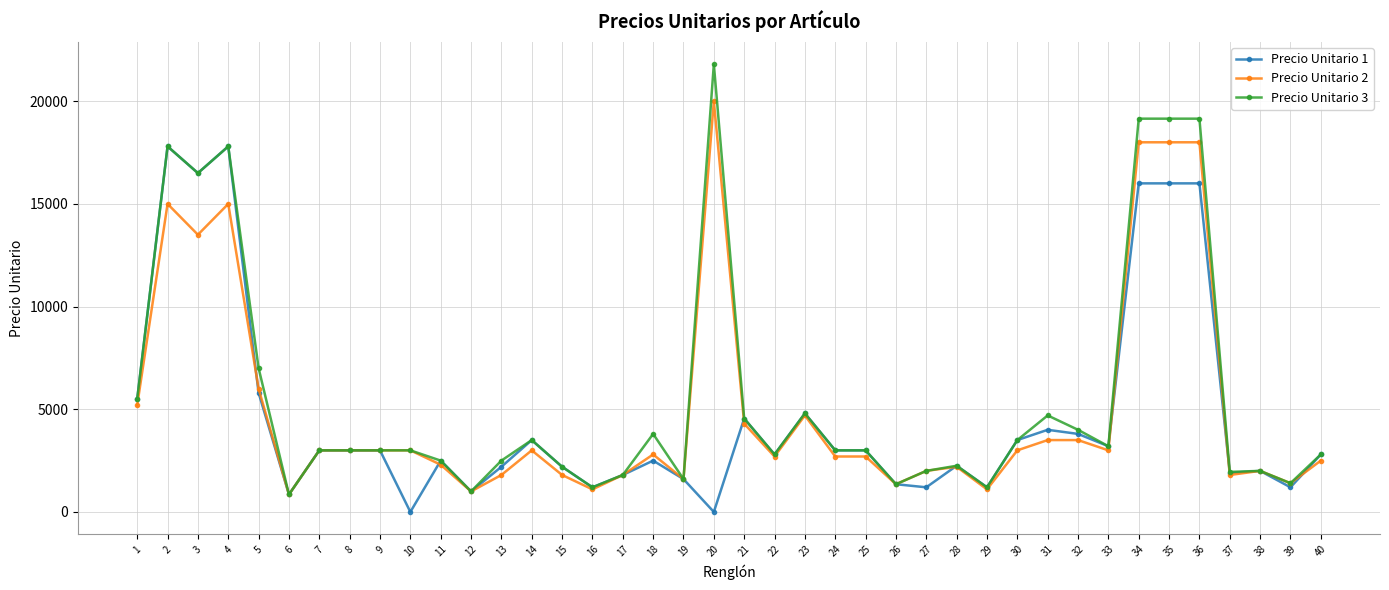

The value of Precio Unitario 2 at 10 is 4892. True or false?

False